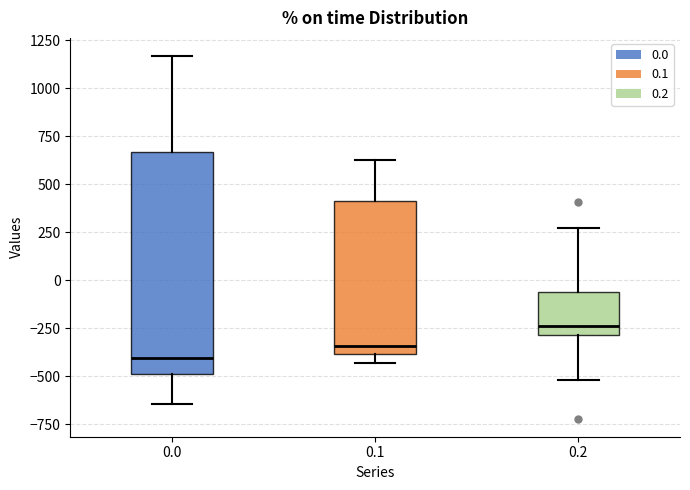

Where does the median line of the box at x = 0.2 sit on the y-axis? The values are not printed on the chart, so give them approximately, as read against the axis.

-250